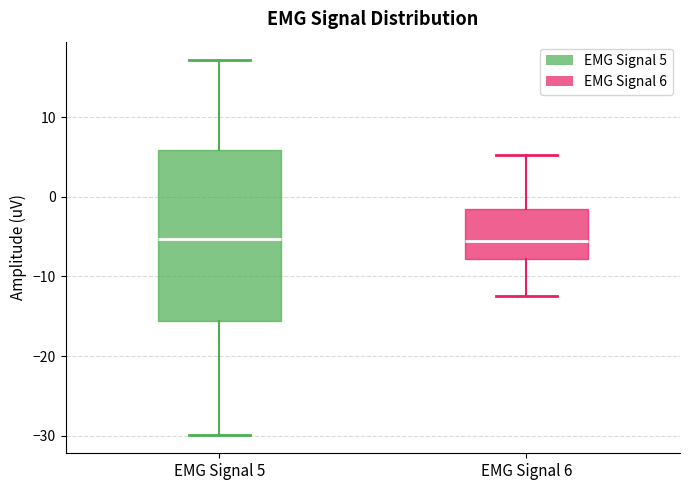

Which box is the tallest, from its lower edge to its upper edge?

EMG Signal 5